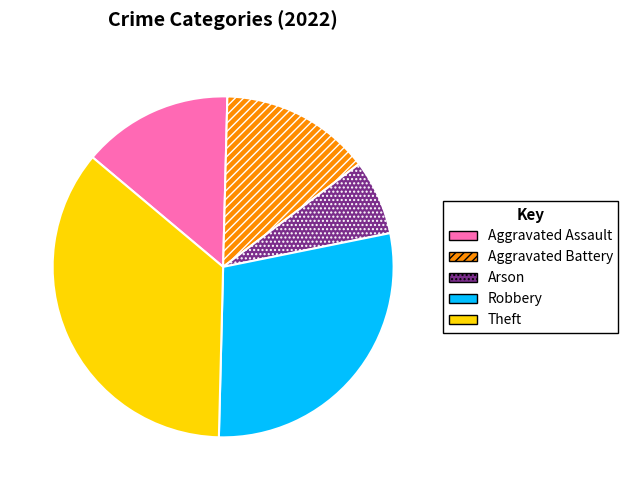

Which has a higher value, Aggravated Assault or Theft?

Theft